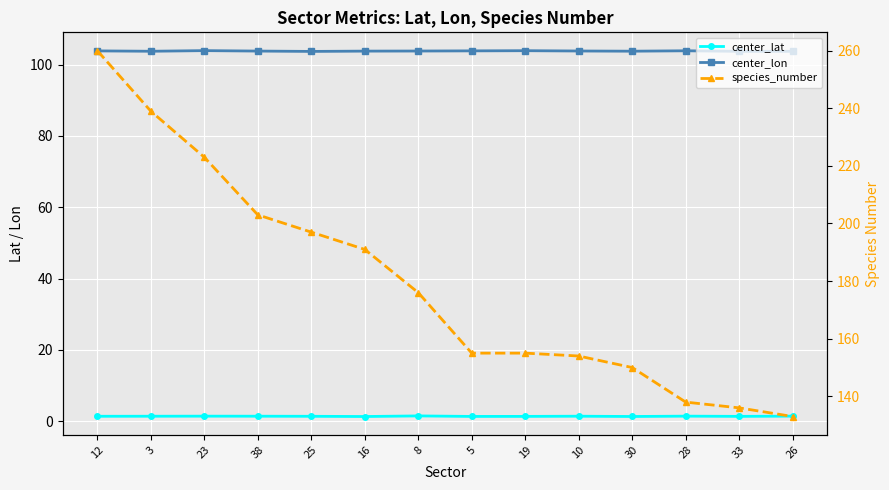

What is the total value across all series at 28?

243.3